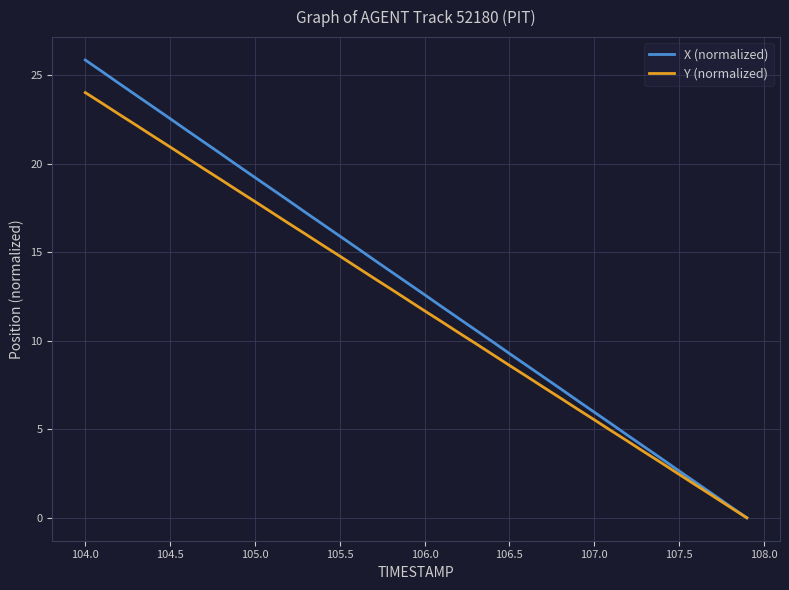

Which series has the largest range (max minus min)?

X (normalized)